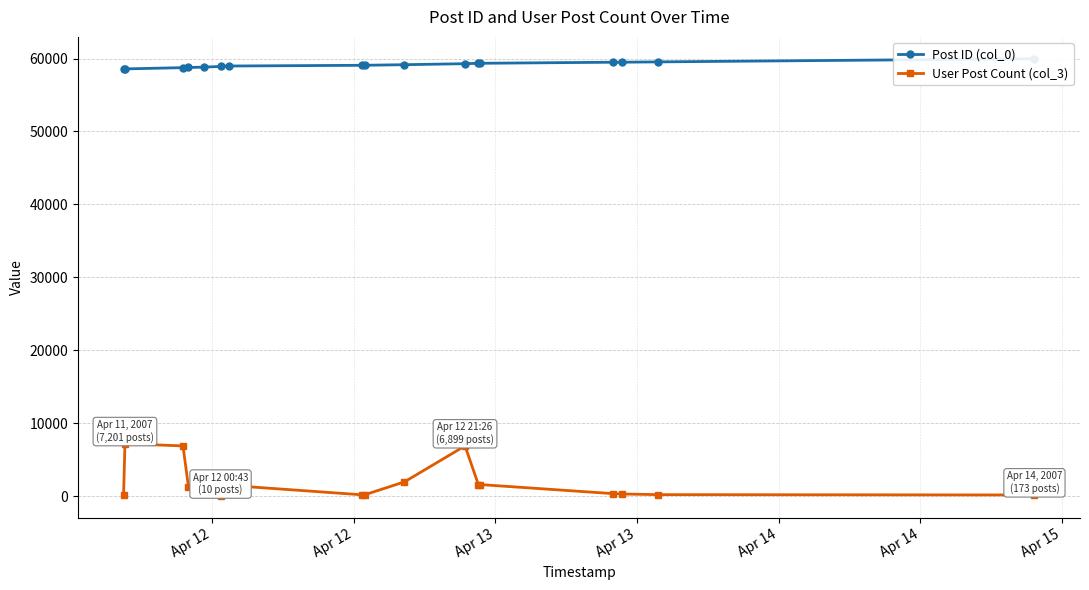

Which category has the lowest value in the Post ID (col_0) series?

Apr 12